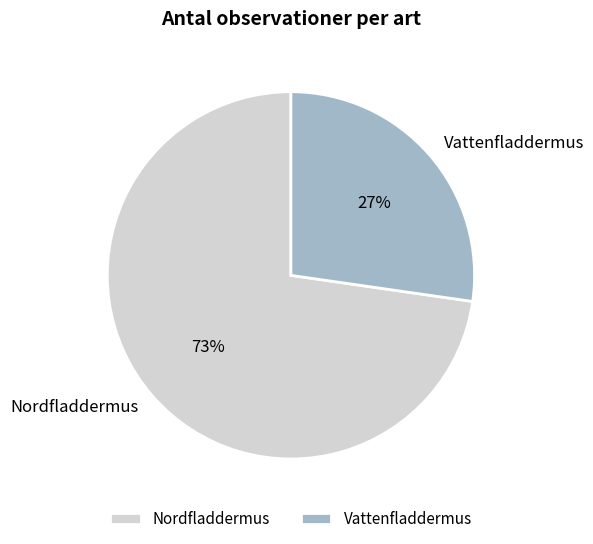

Rank the categories by value from highest to lowest.

Nordfladdermus, Vattenfladdermus